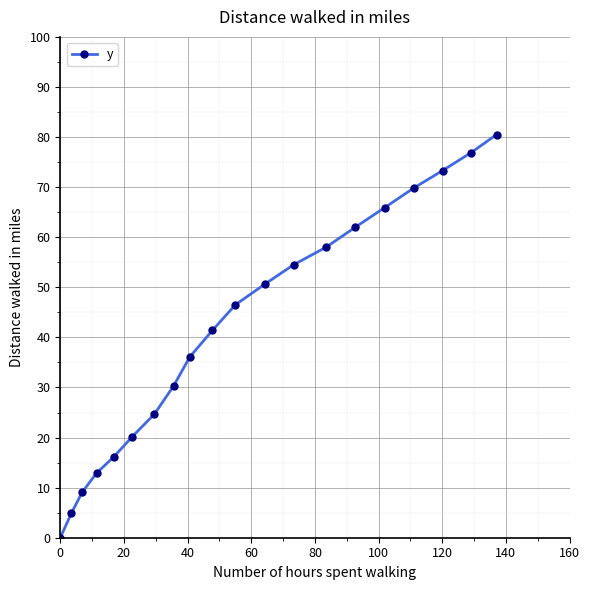

Does the chart have visible grid lines?

Yes